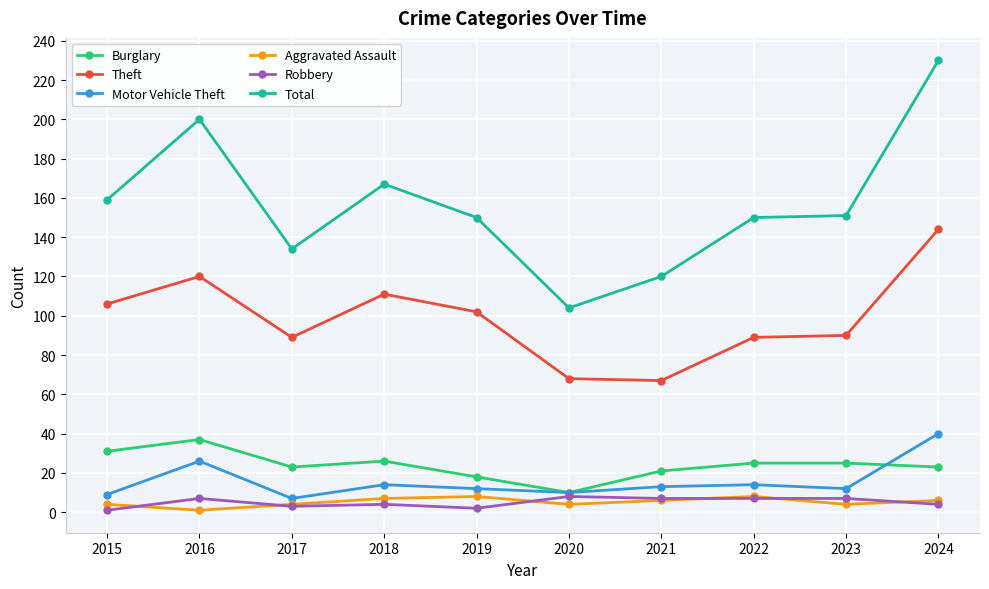

What is the value of the Burglary point at the 10th from the left?

23